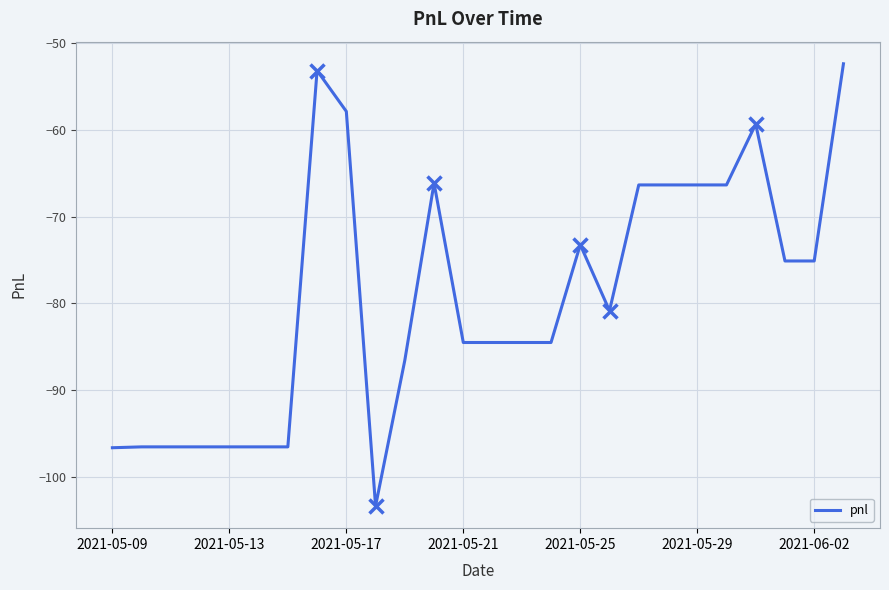

What is the minimum value shown in the chart?

-103.3